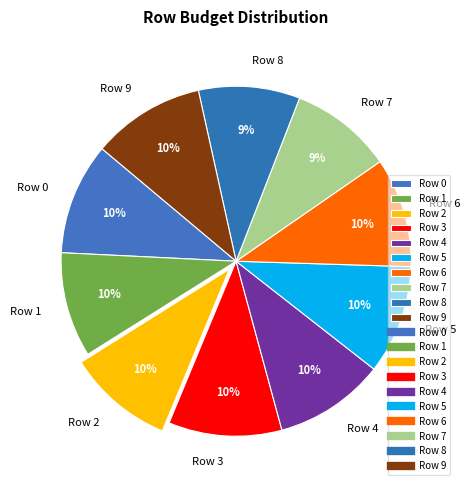

To the nearest percent, what is the average slice percentage?

10%